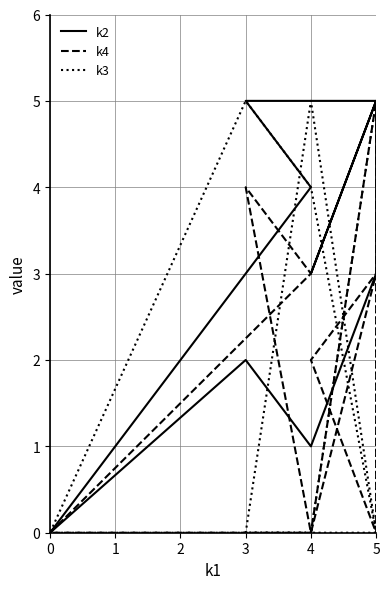

Count the k3 values in the range 0 to 5.

12